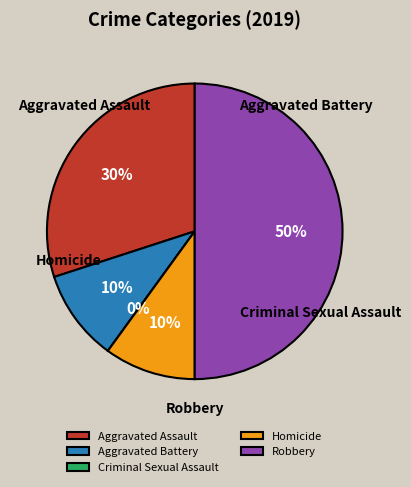

Which category has the smallest portion of the pie?

Criminal Sexual Assault